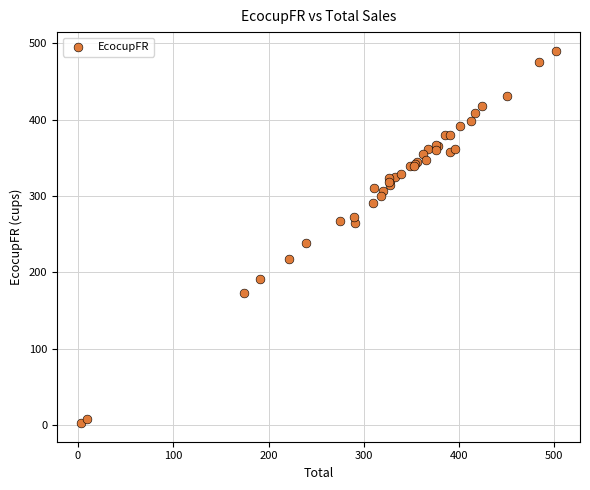

What Y value in the scatter plot is closest to 246?

239